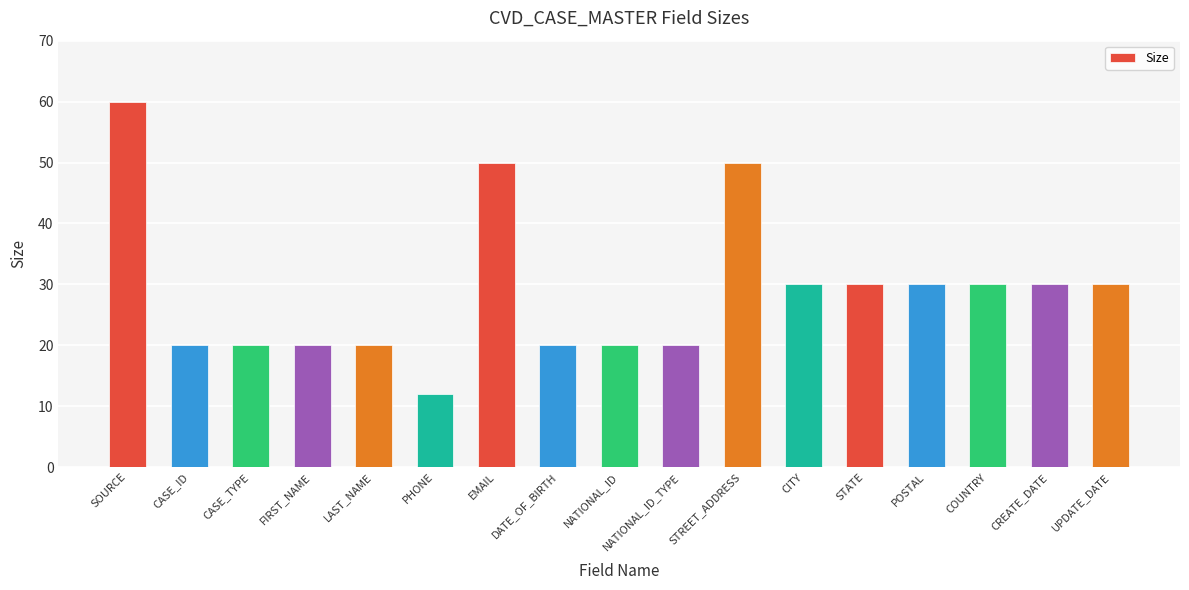

Reading right to left, list all the values displayed in this chart.

UPDATE_DATE=30	CREATE_DATE=30	COUNTRY=30	POSTAL=30	STATE=30	CITY=30	STREET_ADDRESS=50	NATIONAL_ID_TYPE=20	NATIONAL_ID=20	DATE_OF_BIRTH=20	EMAIL=50	PHONE=12	LAST_NAME=20	FIRST_NAME=20	CASE_TYPE=20	CASE_ID=20	SOURCE=60